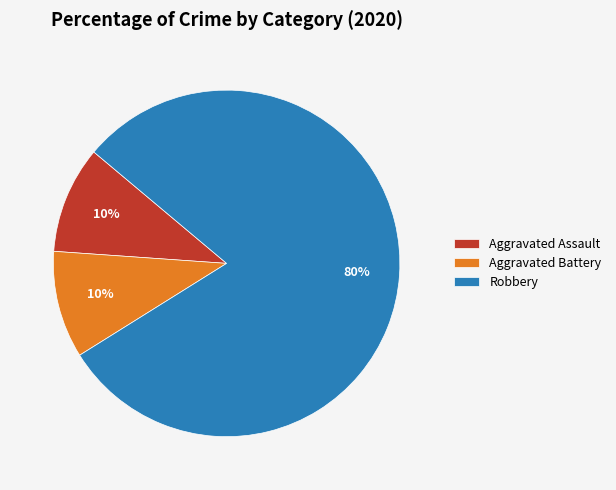

To the nearest percent, what is the difference between the largest and smallest slice percentages?

70%